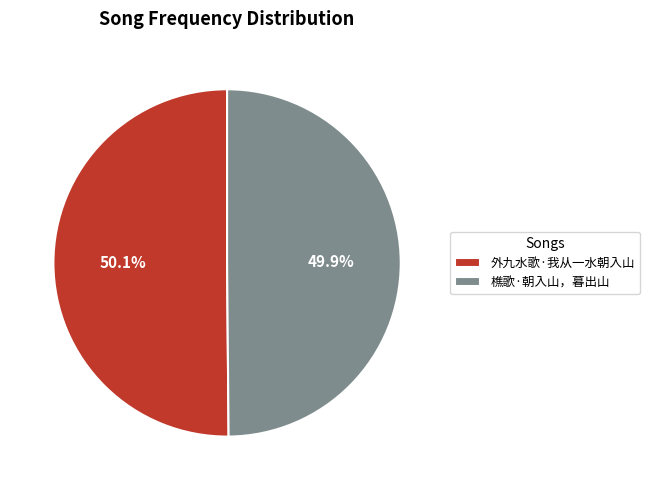

What is the ratio of the value at 樵歌·朝入山，暮出山 to the value at 外九水歌·我从一水朝入山?

1.0